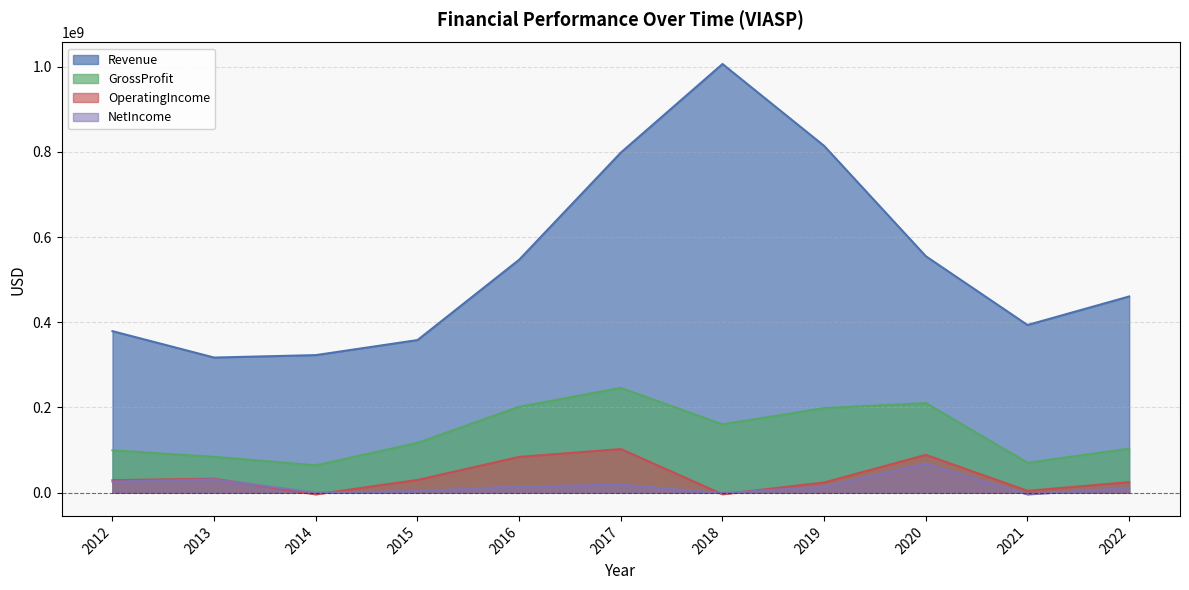

What is the maximum value shown in the chart?

1005928000